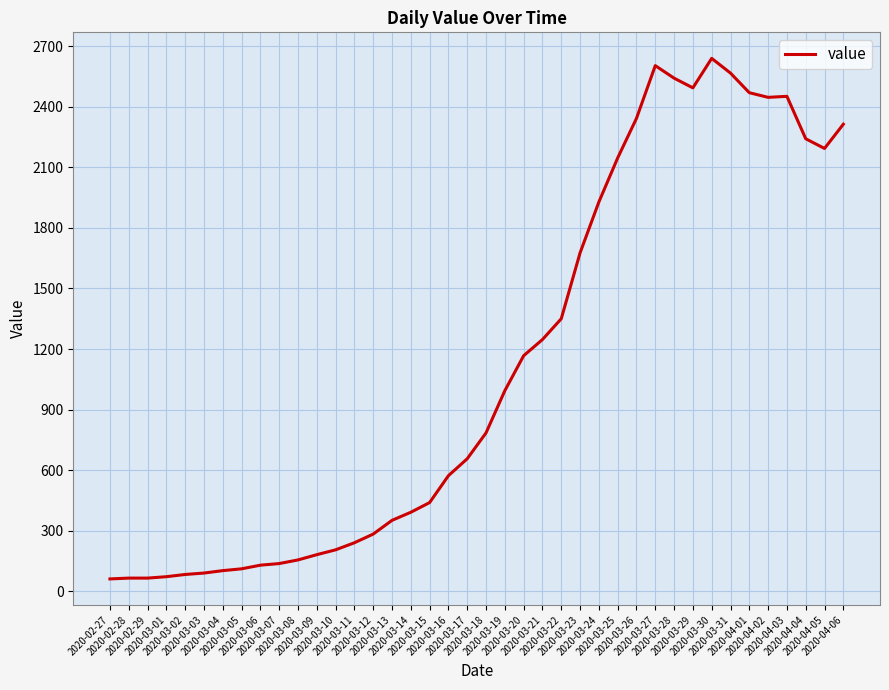

What is the difference between the maximum and minimum values?

2577